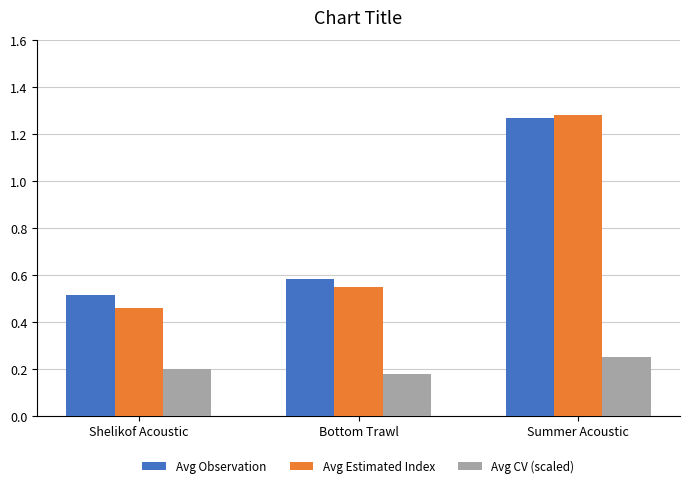

How many Avg Observation values are between 0 and 1?

2